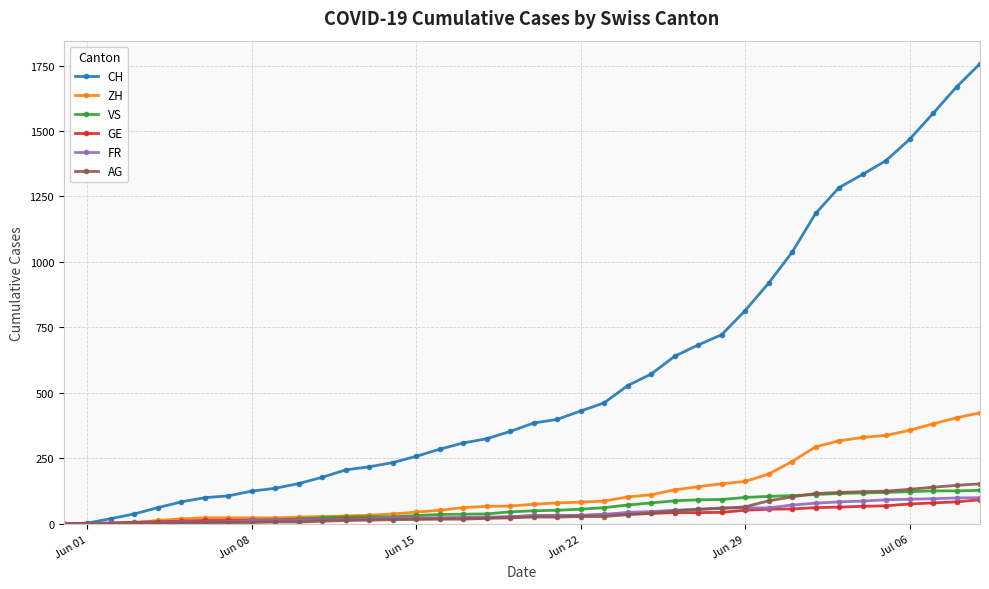

Which series has the largest range (max minus min)?

CH